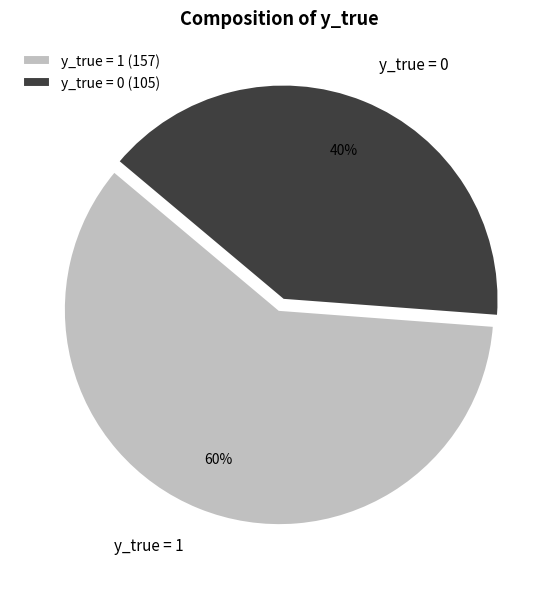

Rank the categories by value from highest to lowest.

y_true = 1, y_true = 0